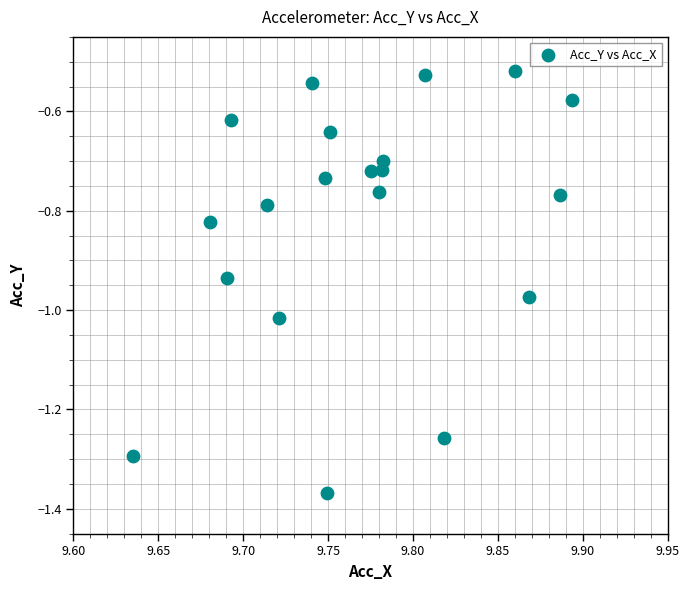

What is the range of X values (max minus min)?

0.3